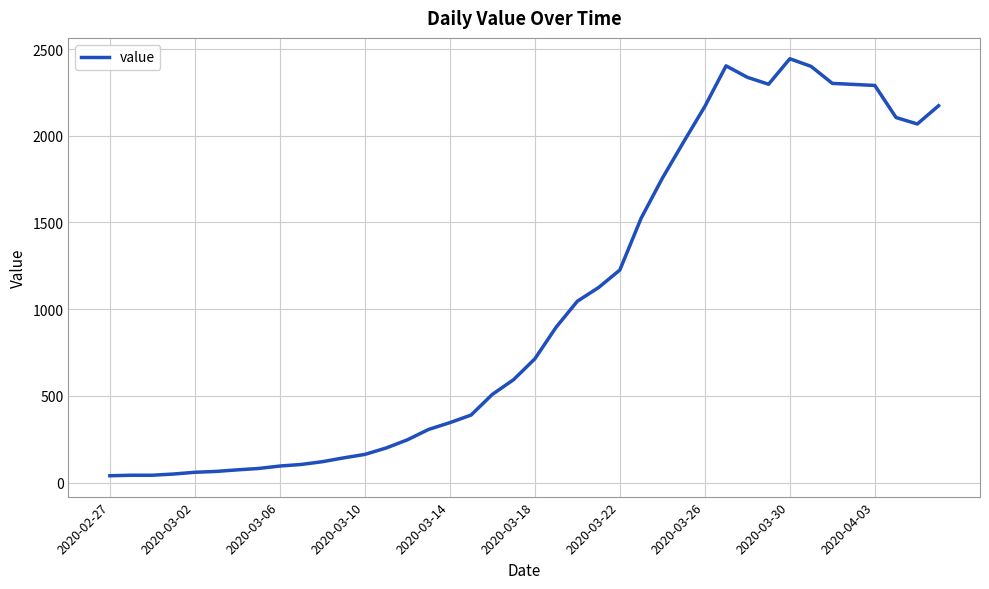

What is the greatest value displayed?

2444